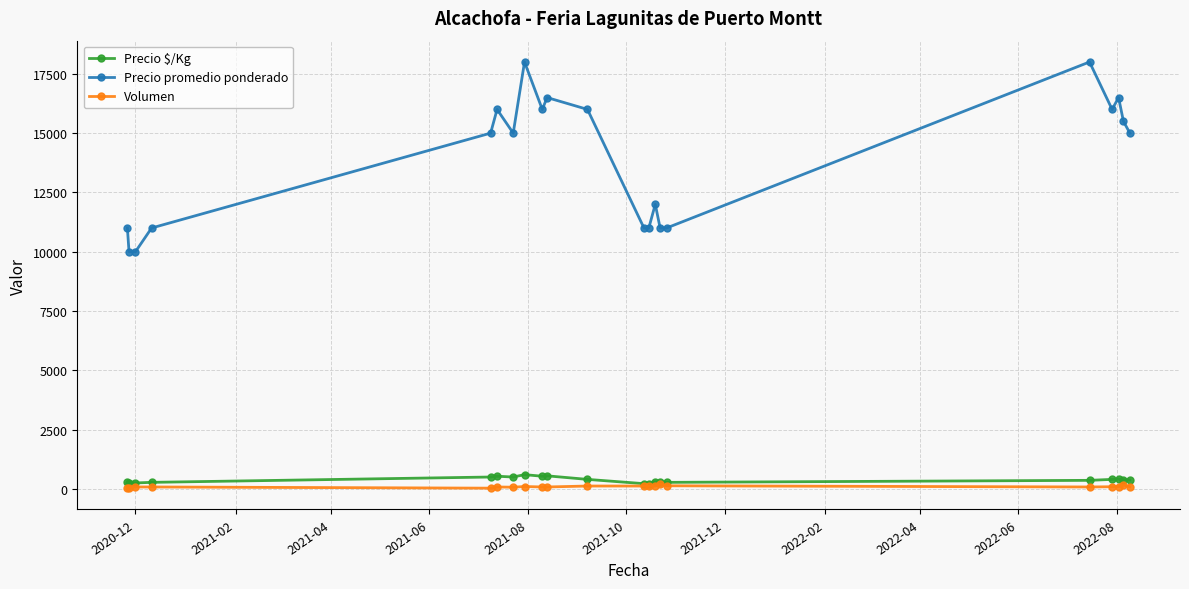

What is the maximum value for Precio $/Kg?

600